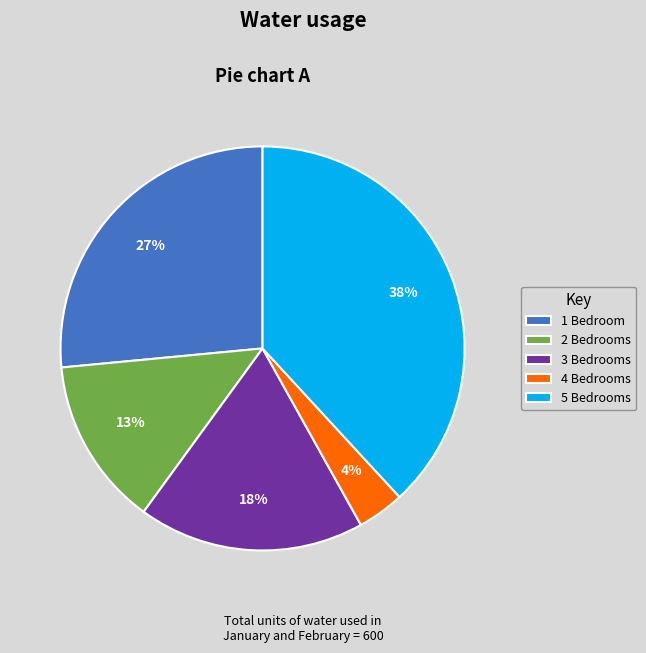

To the nearest percent, what is the average slice percentage?

20%